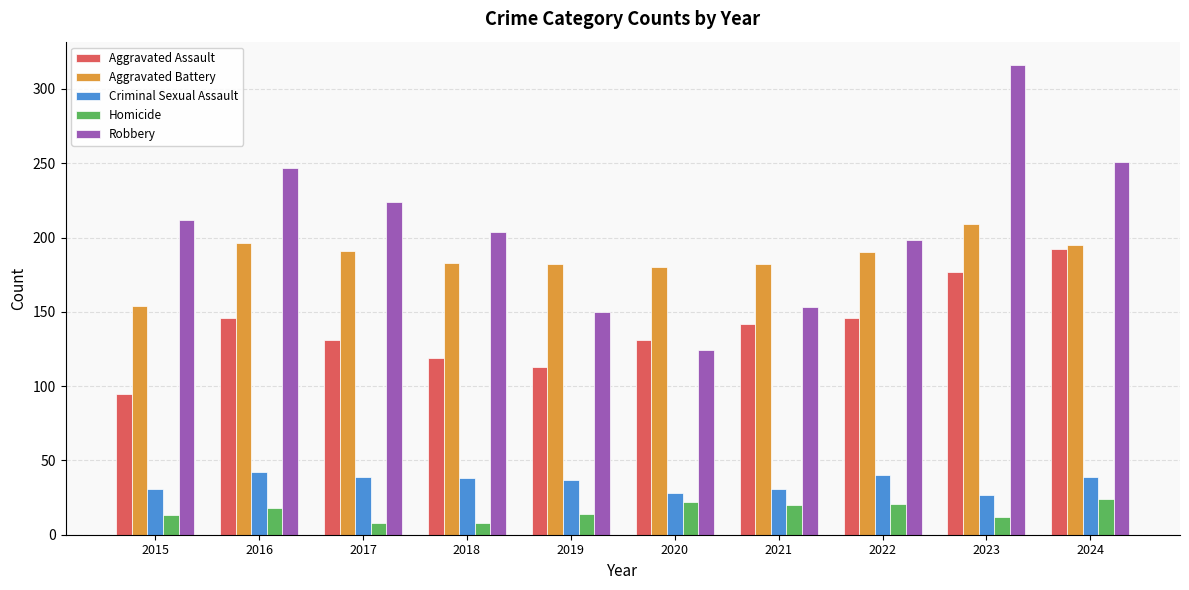

What is the difference between the maximum and minimum values in the Aggravated Assault series?

97